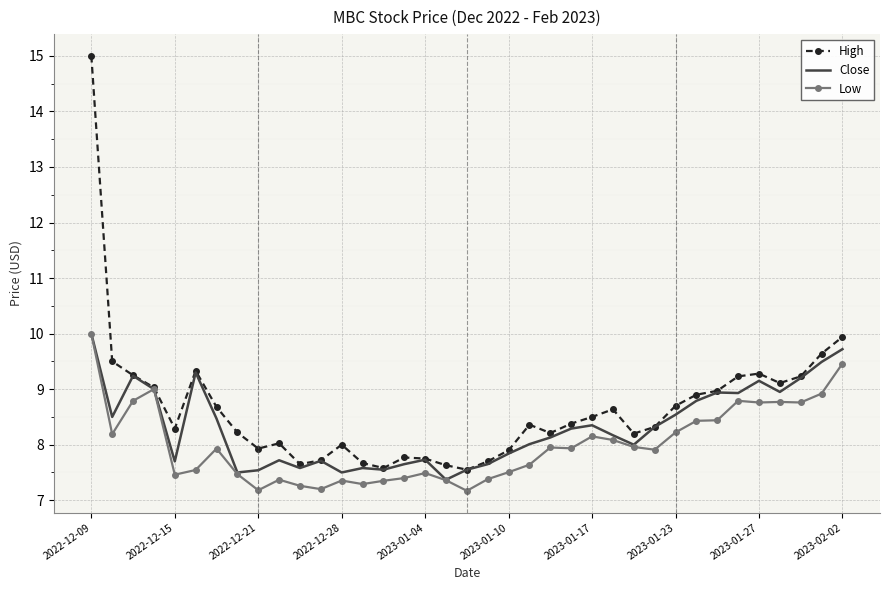

What is the minimum value for Close?

7.4